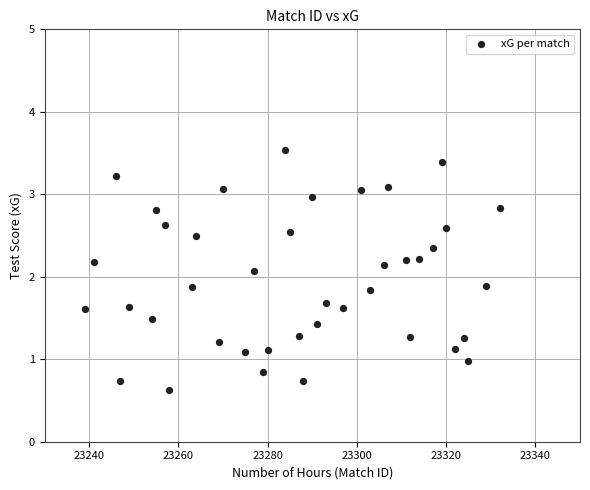

What is the range of Y values (max minus min)?

2.9